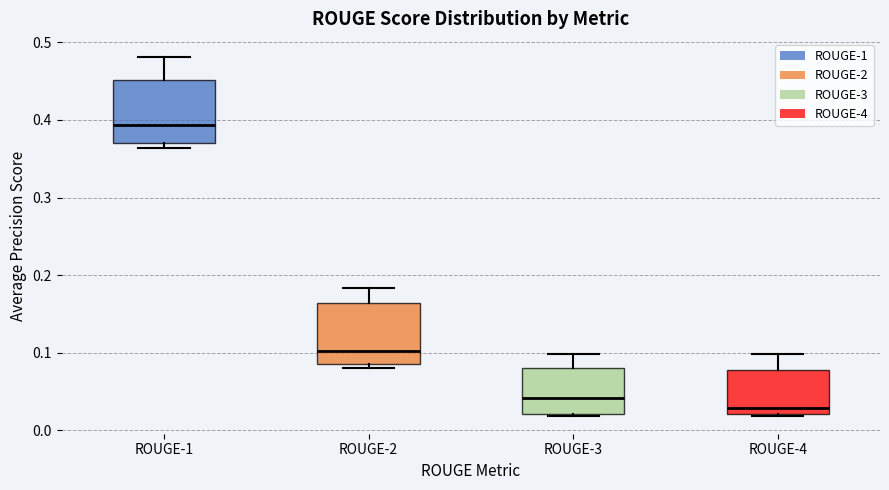

Reading left to right, read every box against the y-axis: the position of its median line, the range the box covers, and the ends of its whiskers. The values are not printed on the chart, so give them approximately, as read against the axis.

ROUGE-1: median 0.39, box 0.37 to 0.45, whiskers 0.36 to 0.48
ROUGE-2: median 0.10, box 0.09 to 0.16, whiskers 0.08 to 0.18
ROUGE-3: median 0.04, box 0.02 to 0.08, whiskers 0.02 to 0.10
ROUGE-4: median 0.03, box 0.02 to 0.08, whiskers 0.02 to 0.10